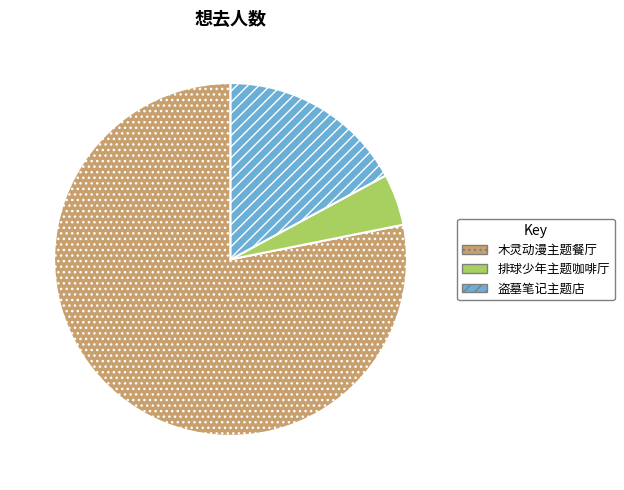

The 盗墓笔记主题店 slice represents 8% of the pie. True or false?

False